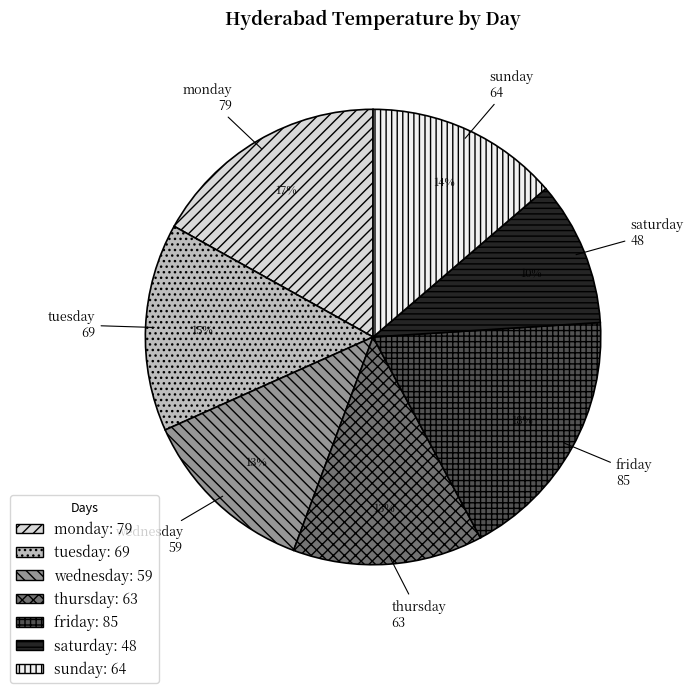

Is it true that wednesday is 13% of the pie?

True